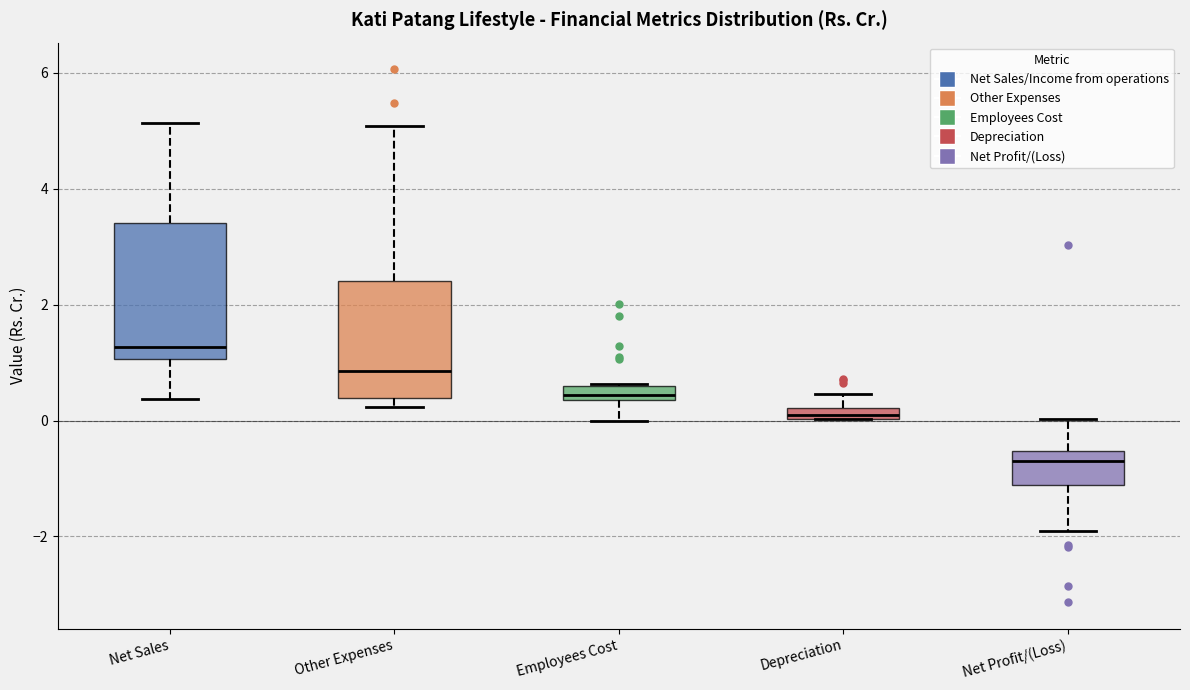

Which box is the tallest, from its lower edge to its upper edge?

Net Sales